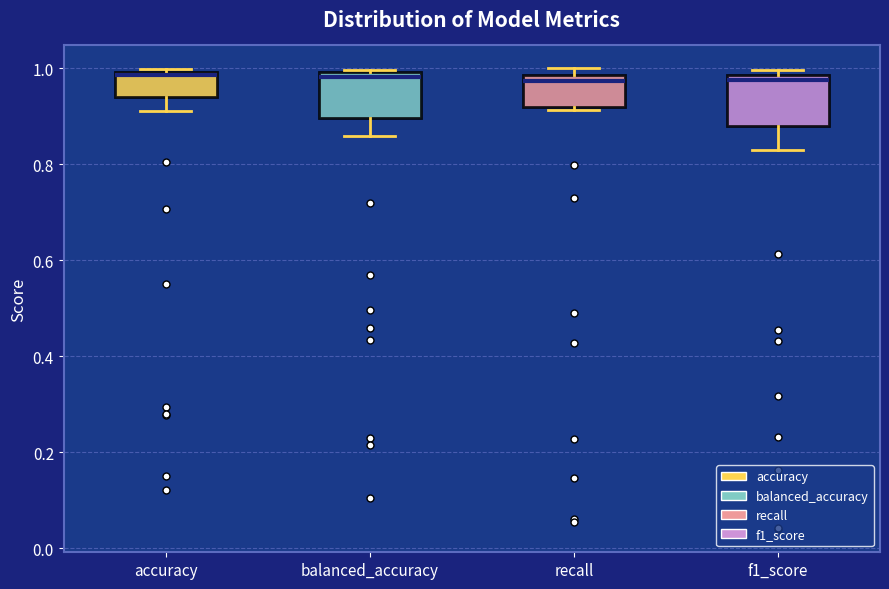

Reading left to right, transcribe this box plot: for each box, give where its median line is, the range the box spans, and where its two whiskers end, as read against the y-axis. The values are not printed on the chart, so give them approximately, as read against the axis.

accuracy: median 0.98, box 0.94 to 1.00, whiskers 0.92 to 1.00 (just above the box's upper edge)
balanced_accuracy: median 0.98, box 0.90 to 1.00, whiskers 0.86 to 1.00
recall: median 0.98 (just below the box's upper edge), box 0.92 to 0.98, whiskers 0.92 to 1.00
f1_score: median 0.98 (just below the box's upper edge), box 0.88 to 0.98, whiskers 0.84 to 1.00